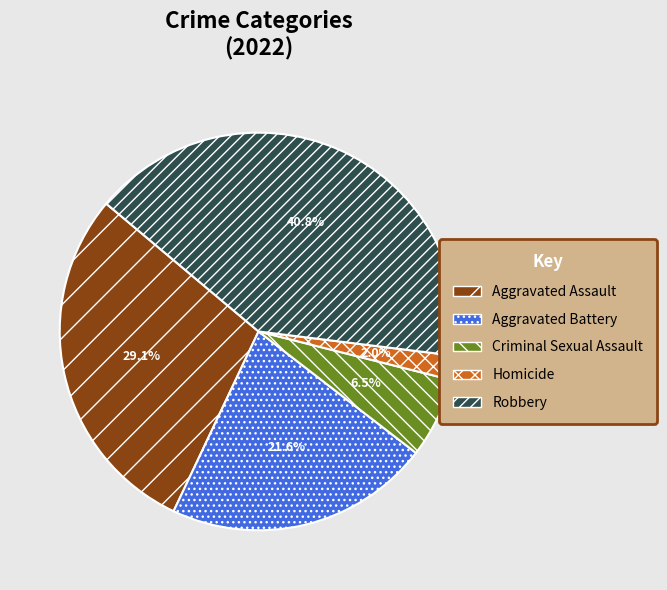

To the nearest percent, what percentage of the pie is Robbery?

41%